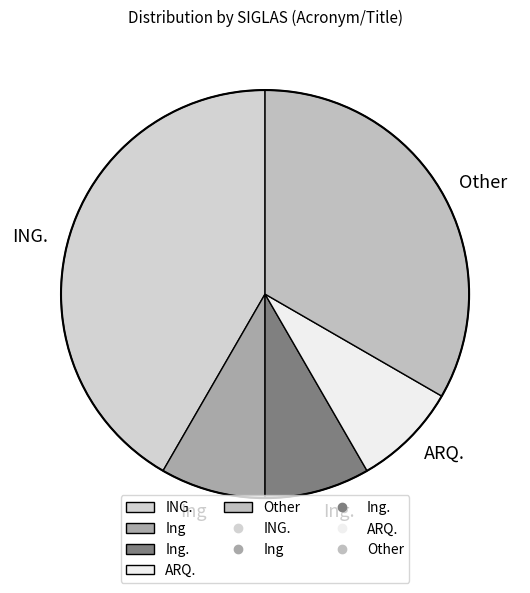

The Ing slice represents 8% of the pie. True or false?

True